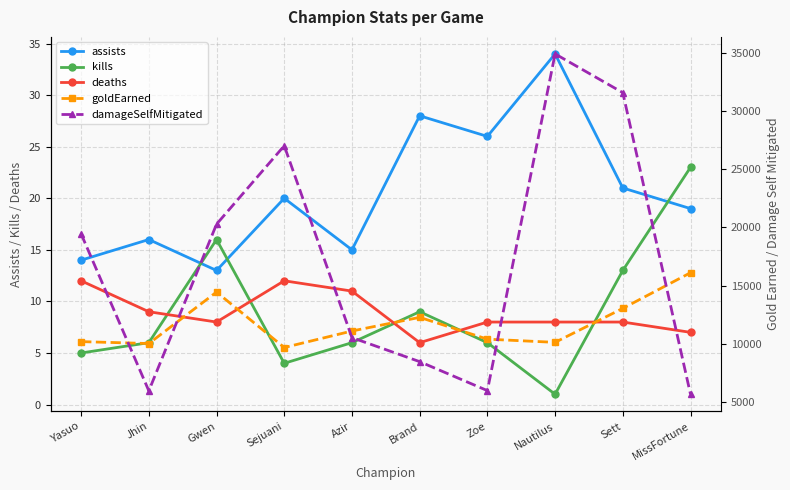

How many lines are shown in the chart?

5